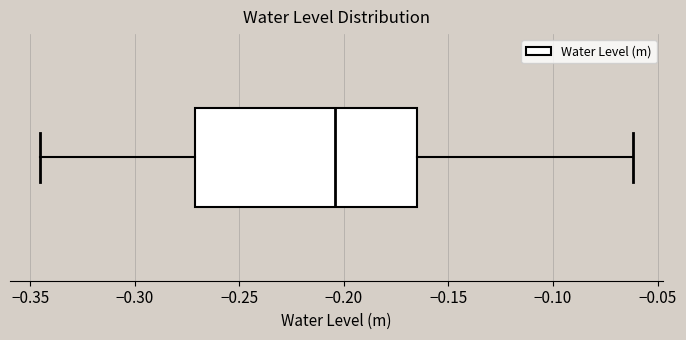

Where does the left whisker of the box end on the x-axis? The values are not printed on the chart, so give them approximately, as read against the axis.

-0.345